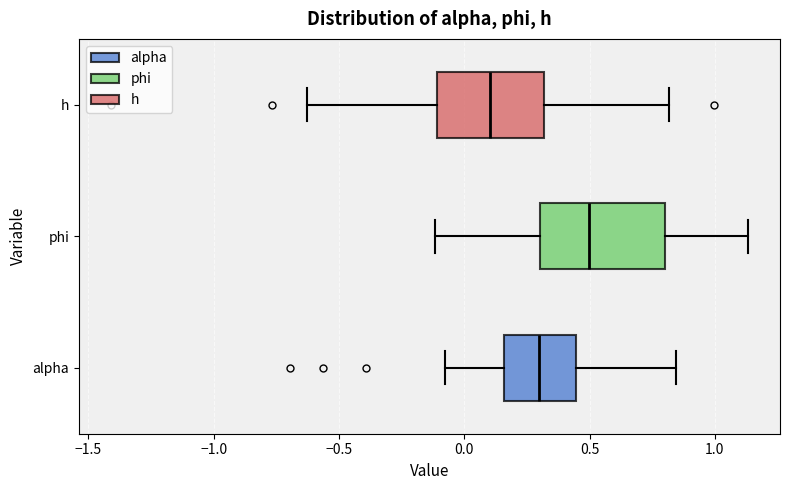

Reading bottom to top, read every box against the x-axis: the position of its median line, the range the box covers, and the ends of its whiskers. The values are not printed on the chart, so give them approximately, as read against the axis.

alpha: median 0.30, box 0.15 to 0.45, whiskers -0.10 to 0.85
phi: median 0.50, box 0.30 to 0.80, whiskers -0.10 to 1.15
h: median 0.10, box -0.10 to 0.30, whiskers -0.65 to 0.80